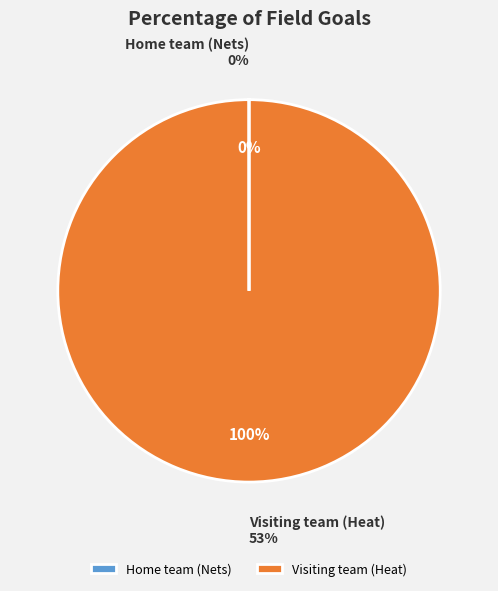

Which has a higher value, Home team (Nets) or Visiting team (Heat)?

Visiting team (Heat)